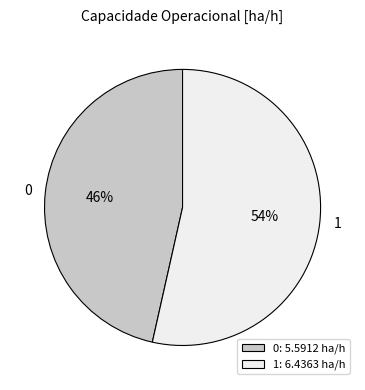

What is the largest slice in the pie chart?

1